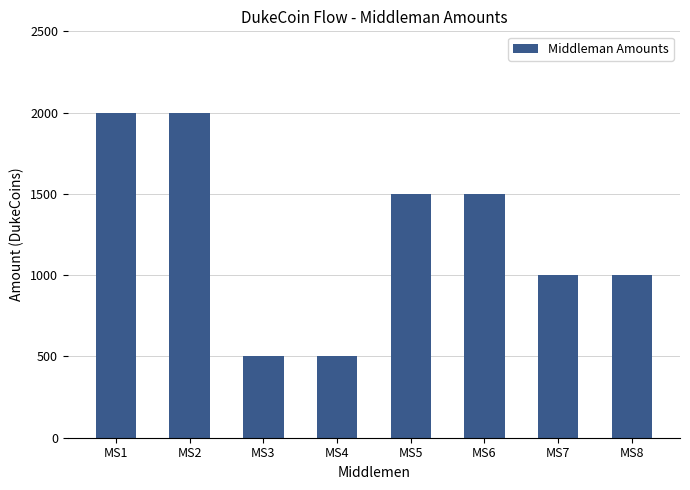

What is the value of the 4th bar from the left?

500